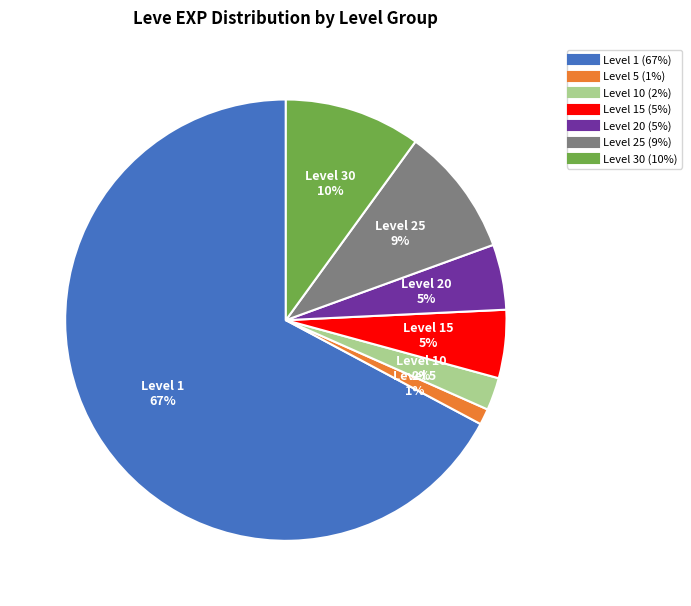

Is there any slice that represents more than half of the pie?

Yes